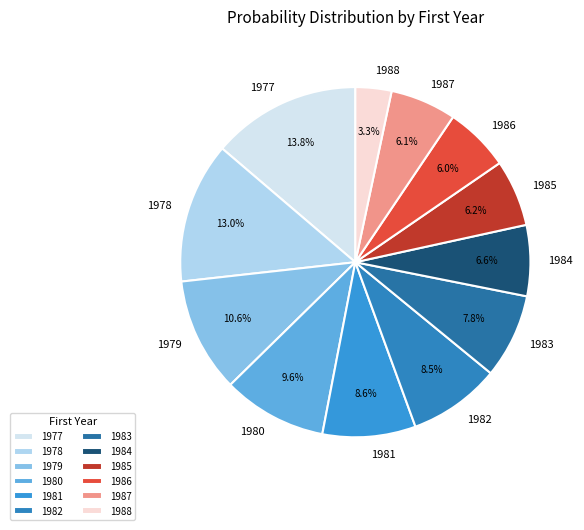

Count the number of slices in the pie.

12